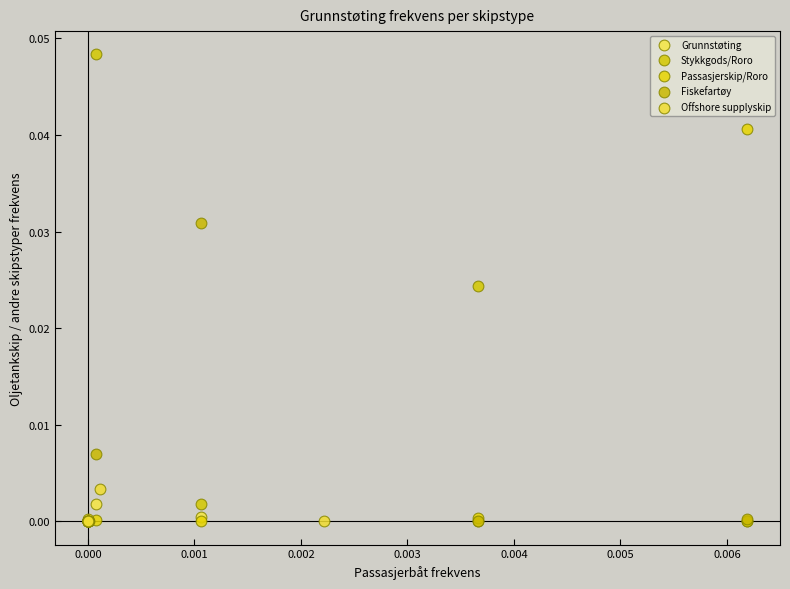

Which series has the largest Y range (max minus min)?

Stykkgods/Roro